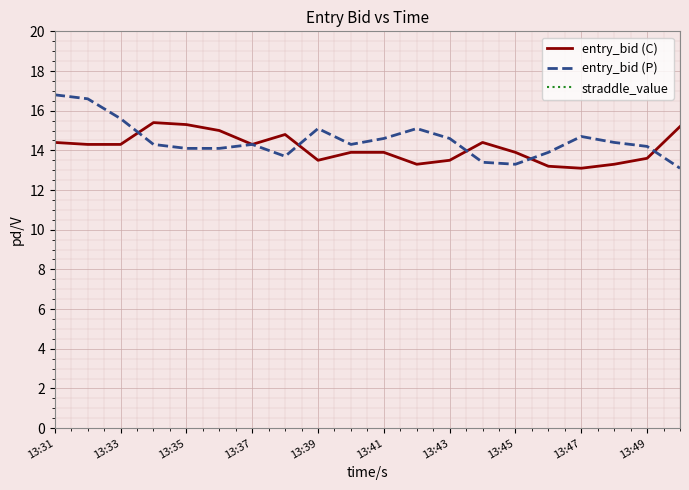

True or false: entry_bid (P) has a value of 21.2 at 13:45.

False